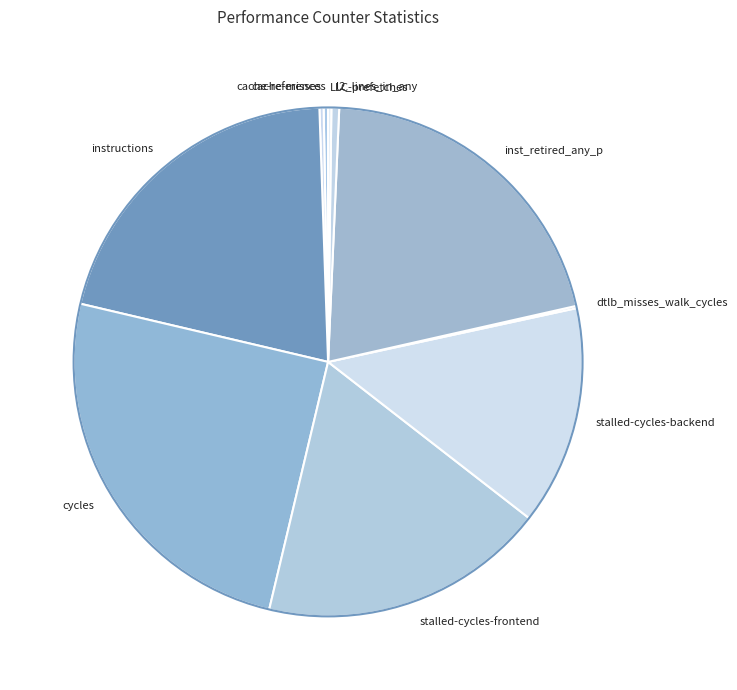

Does any single category account for the majority?

No